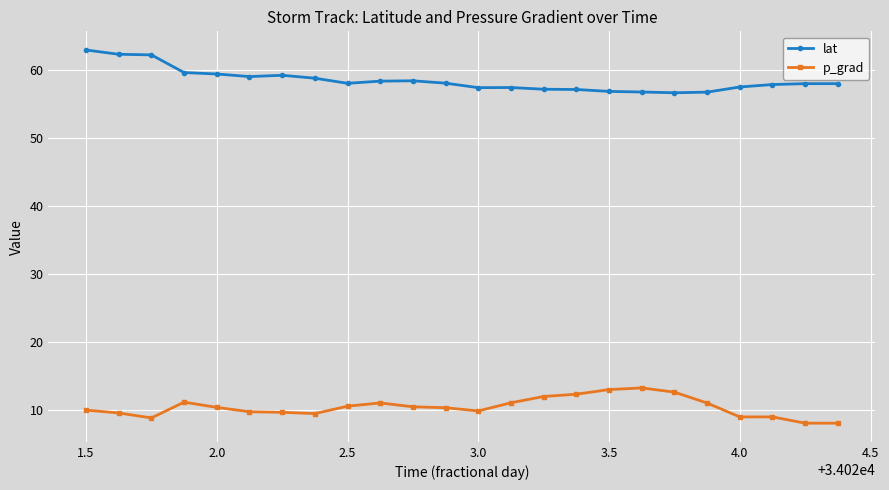

List the series in order of their overall mean, lowest first.

p_grad, lat